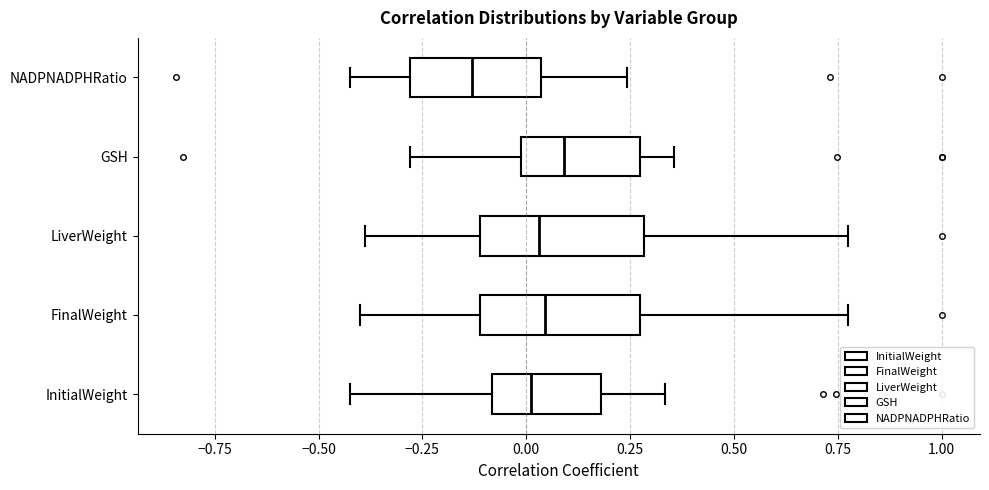

Which box's median line is the furthest to the left?

NADPNADPHRatio